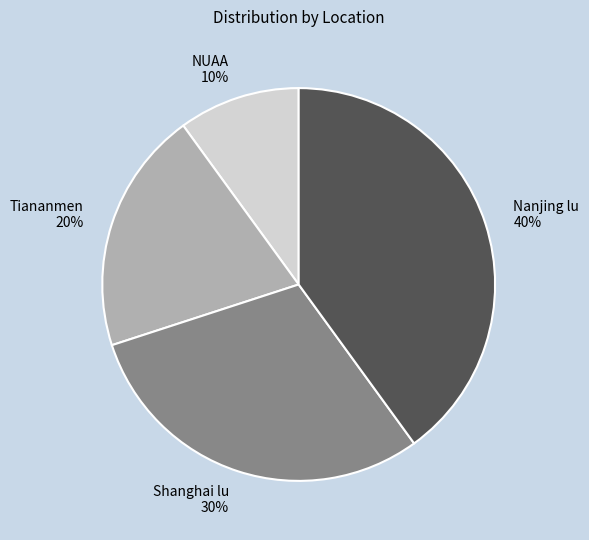

To the nearest percent, what is the average slice percentage?

25%